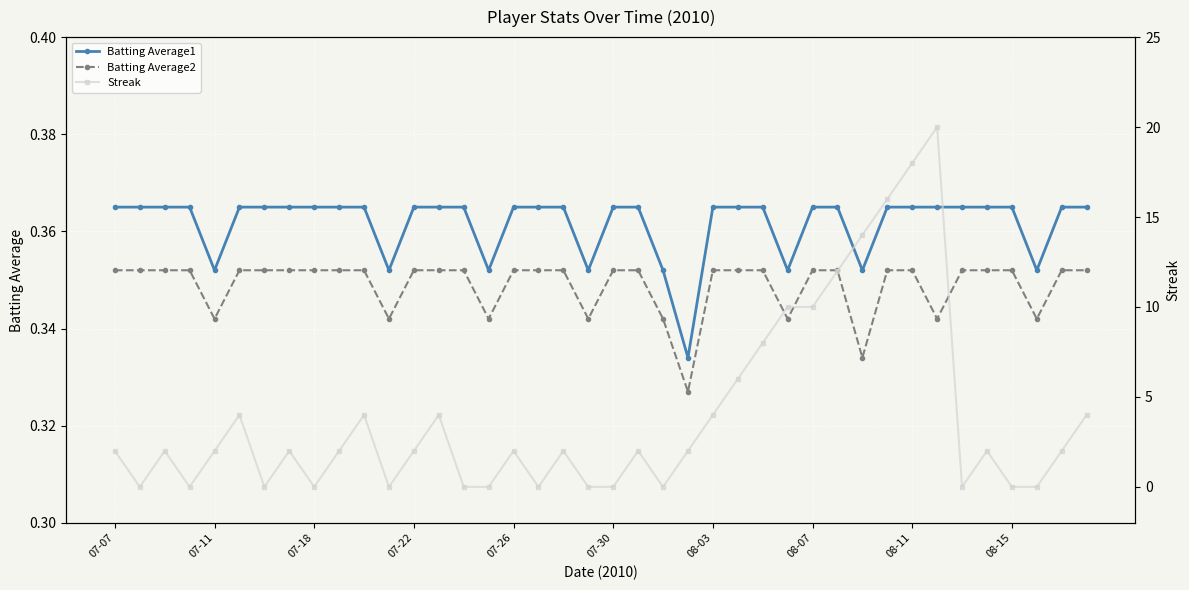

True or false: Batting Average2 and Batting Average1 cross at least once.

False